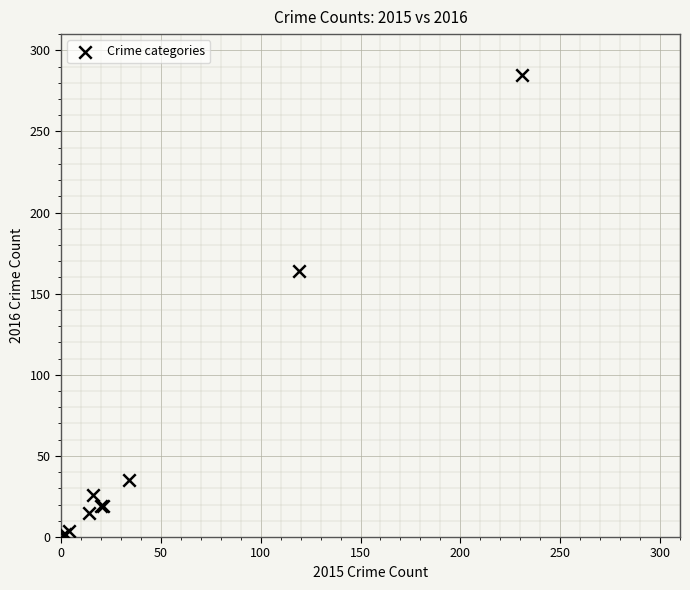

What Y value in the scatter plot is closest to 143?

164